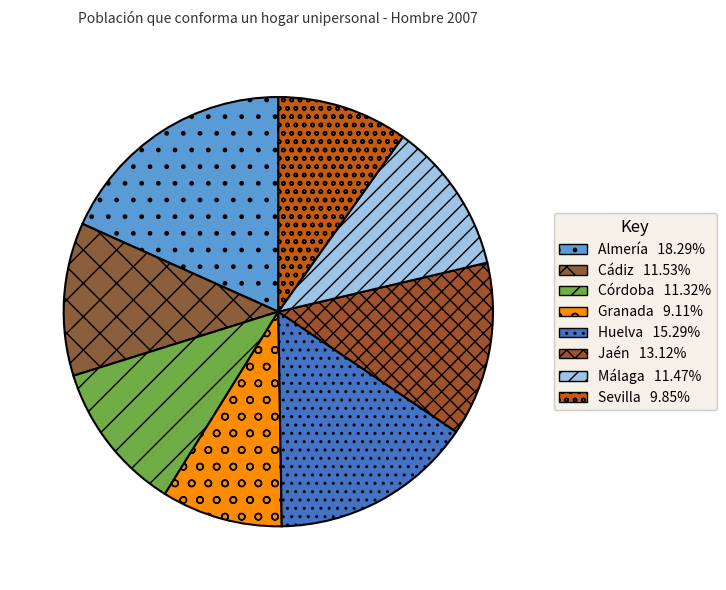

Which slice is the smallest?

Granada